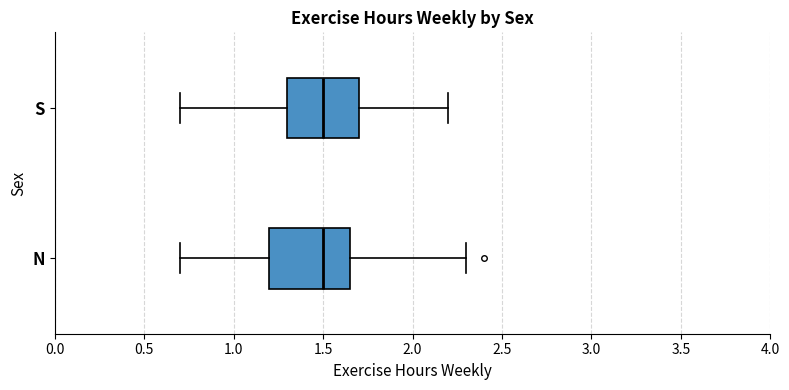

Reading bottom to top, transcribe this box plot: for each box, give where its median line is, the range the box spans, and where its two whiskers end, as read against the x-axis. The values are not printed on the chart, so give them approximately, as read against the axis.

N: median 1.50, box 1.20 to 1.65, whiskers 0.70 to 2.30
S: median 1.50, box 1.30 to 1.70, whiskers 0.70 to 2.20